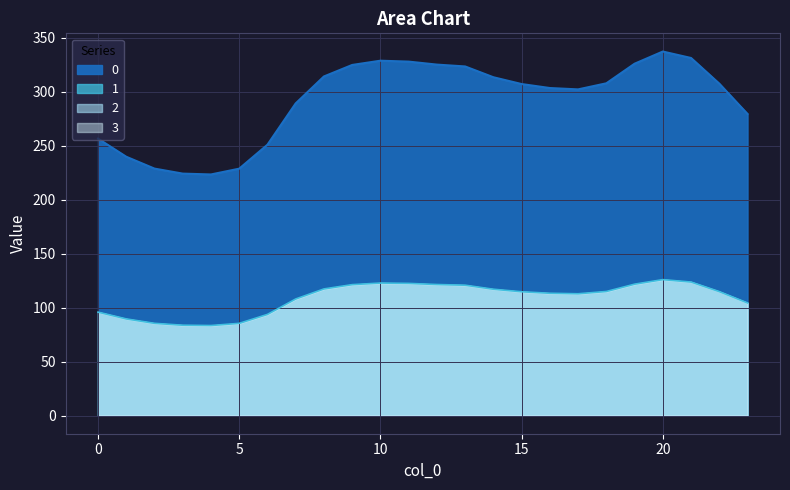

The 0 series shows 224.1 at 3. True or false?

True